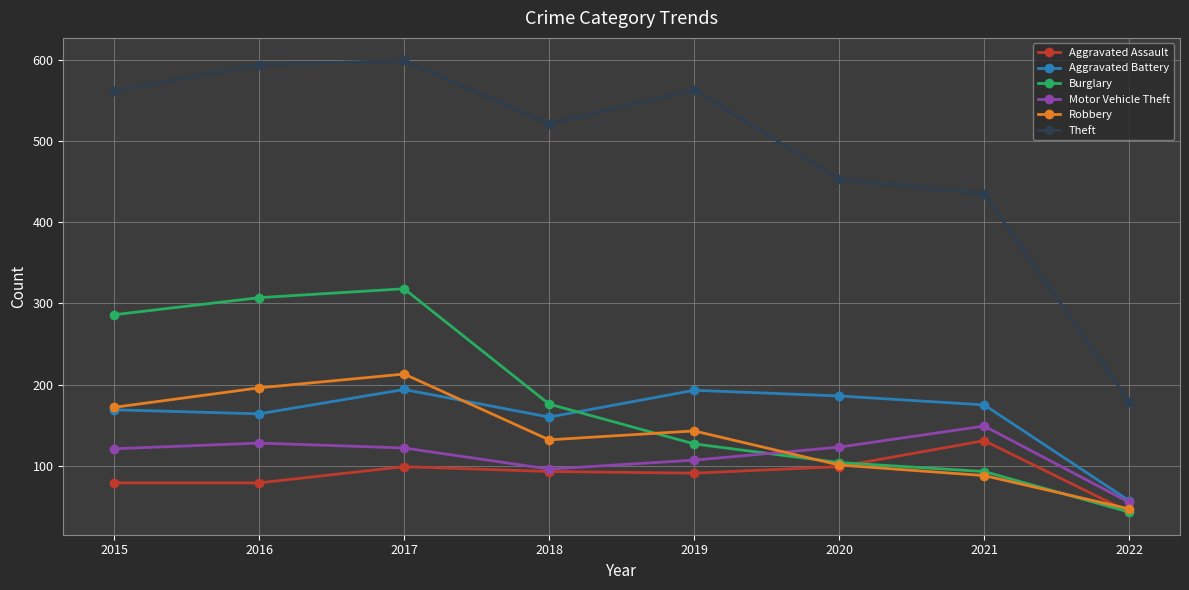

What are all the series names shown in the legend?

Aggravated Assault, Aggravated Battery, Burglary, Motor Vehicle Theft, Robbery, Theft